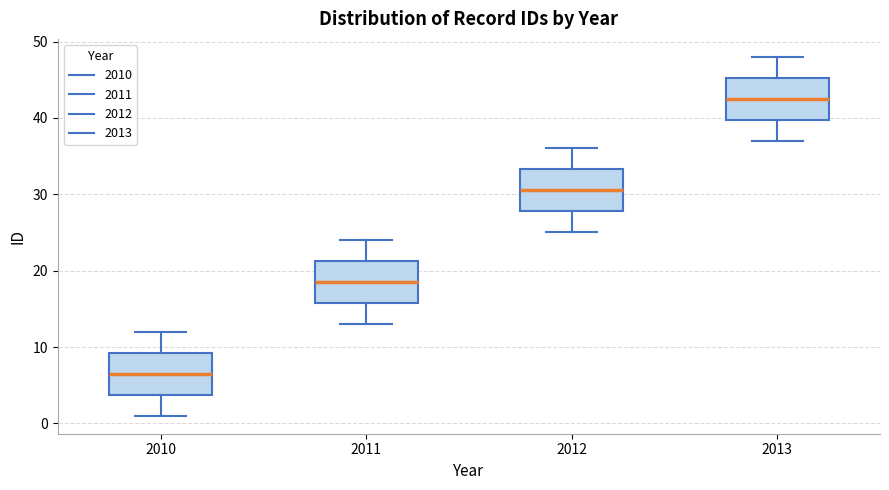

Reading left to right, read every box against the y-axis: the position of its median line, the range the box covers, and the ends of its whiskers. The values are not printed on the chart, so give them approximately, as read against the axis.

2010: median 7, box 4 to 9, whiskers 1 to 12
2011: median 19, box 16 to 21, whiskers 13 to 24
2012: median 31, box 28 to 33, whiskers 25 to 36
2013: median 43, box 40 to 45, whiskers 37 to 48